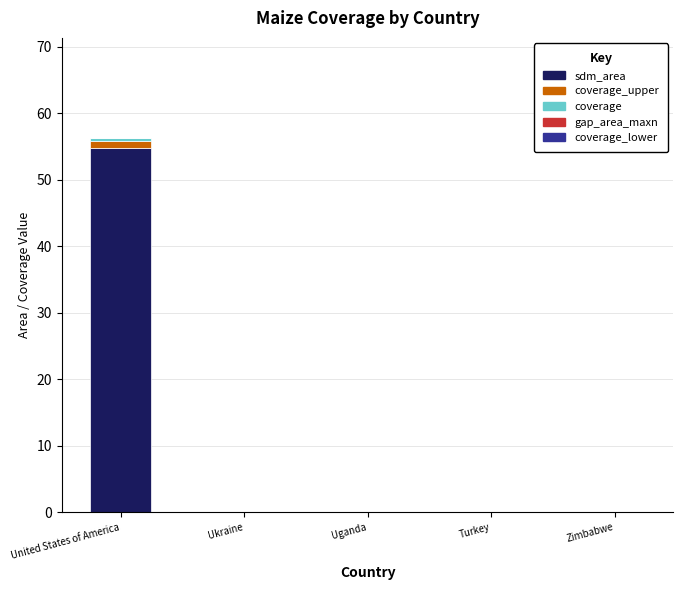

At which category is the sum across all series the highest?

United States of America